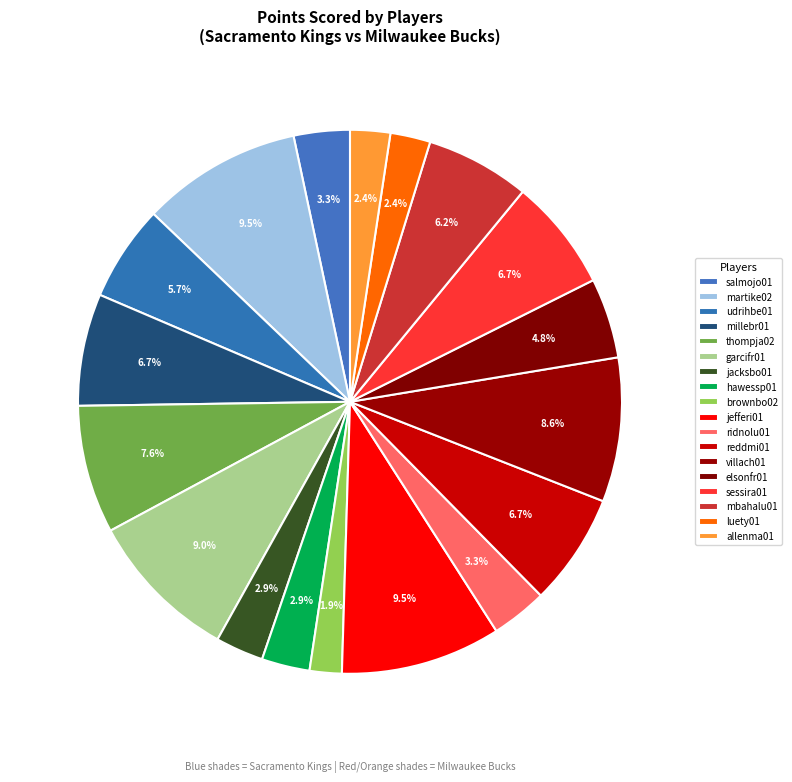

Is sessira01 the majority of the pie?

No